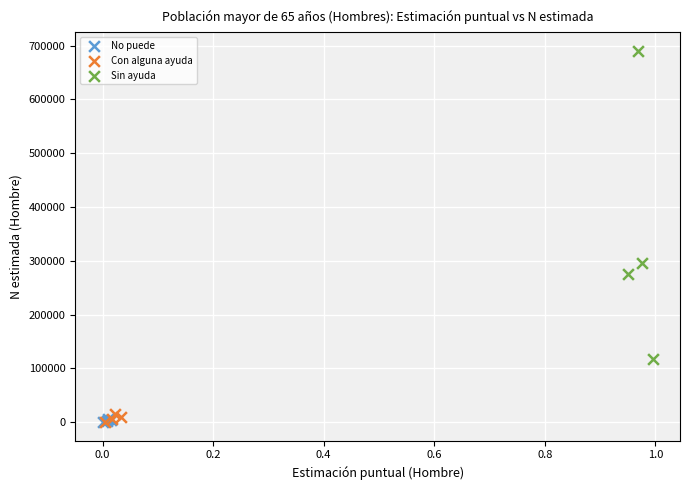

Which series has the largest Y range (max minus min)?

Sin ayuda